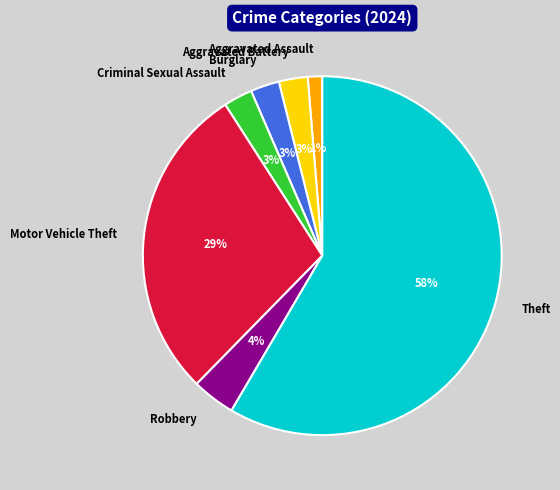

Which slice is the largest?

Theft